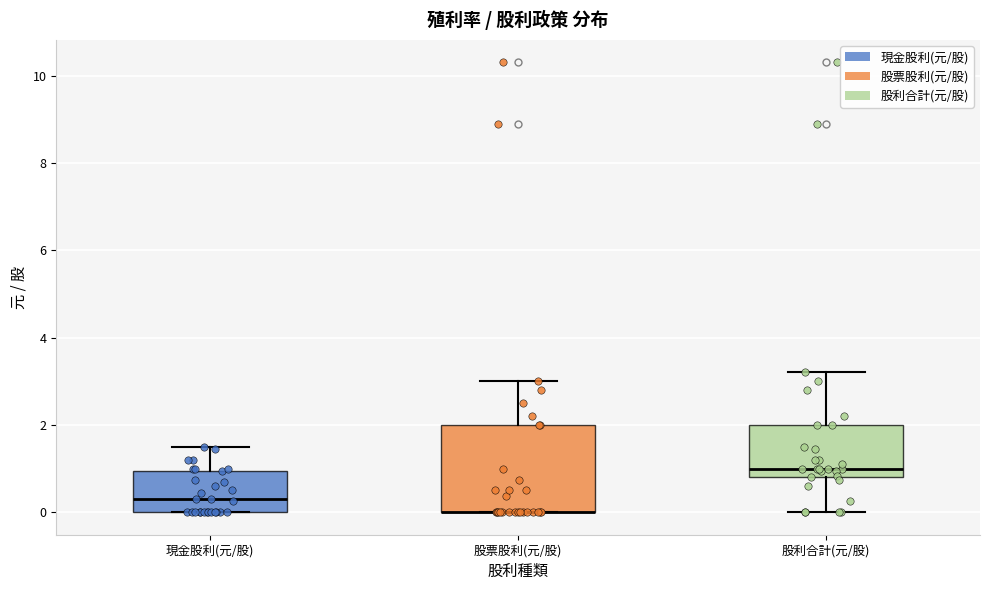

Where does the upper whisker of the box for 現金股利(元/股) end on the y-axis? The values are not printed on the chart, so give them approximately, as read against the axis.

1.6